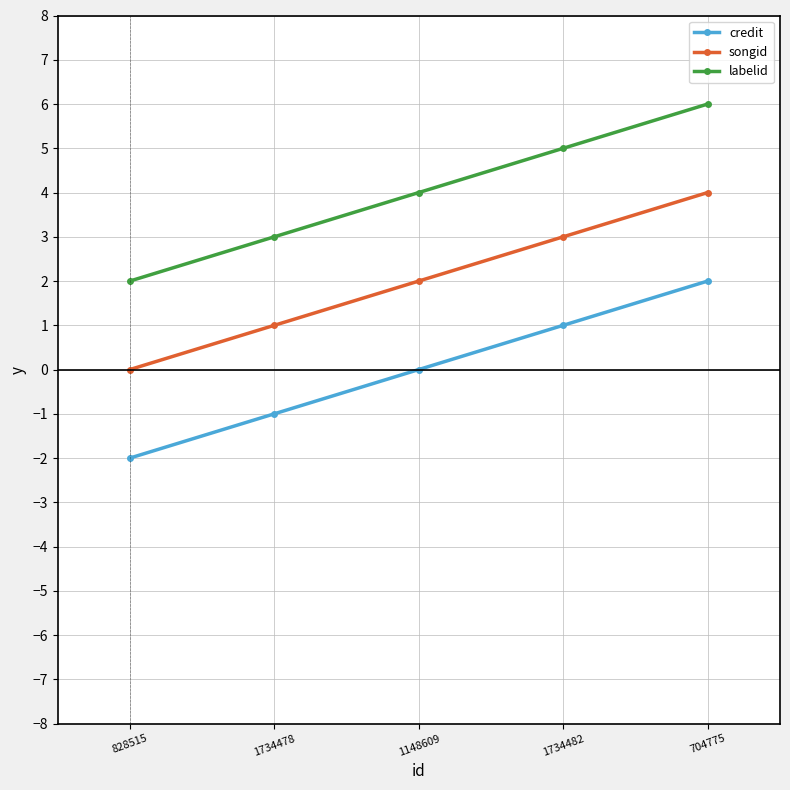

Rank the categories by credit value from highest to lowest.

704775, 1734482, 1148609, 1734478, 828515